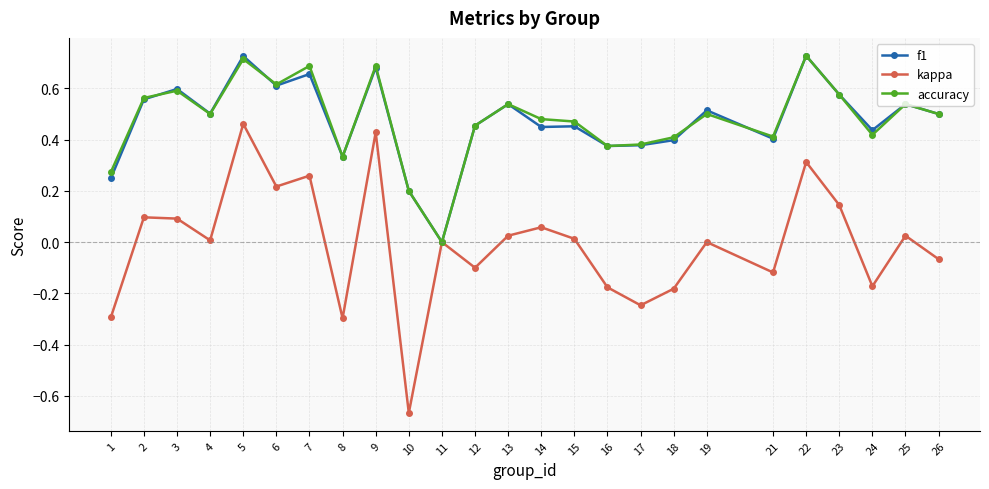

What is the total value across all series at 19?

1.0